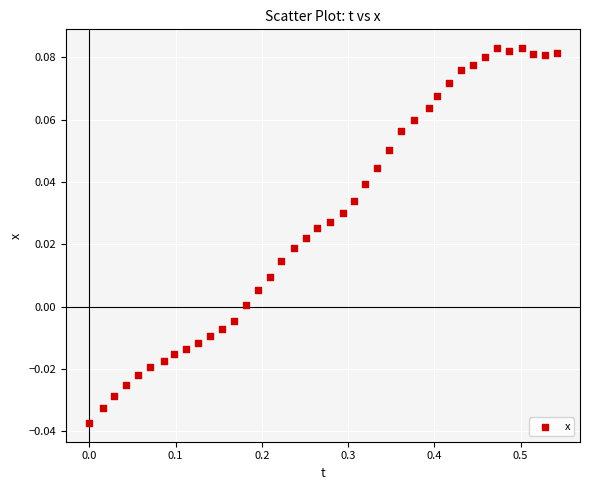

What is the range of X values (max minus min)?

0.5